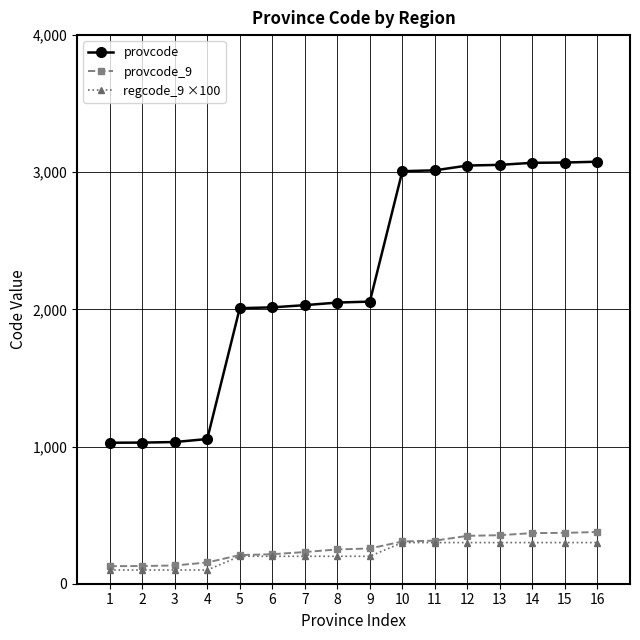

At 16, list the series in order from smallest to largest.

regcode_9 ×100, provcode_9, provcode